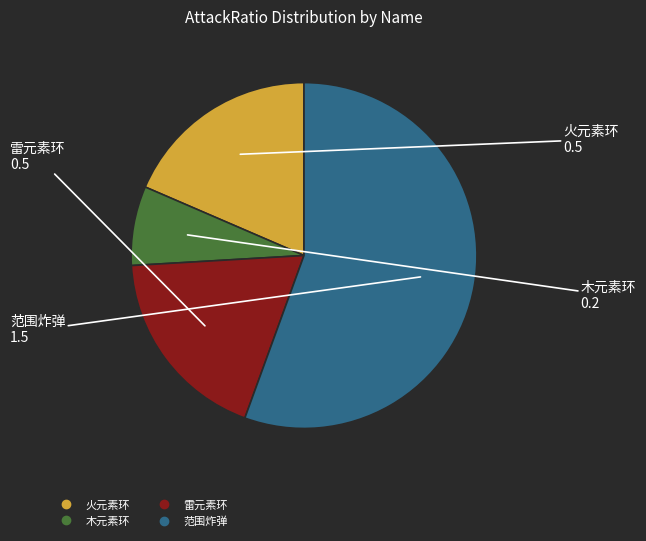

How many segments does this pie chart have?

4